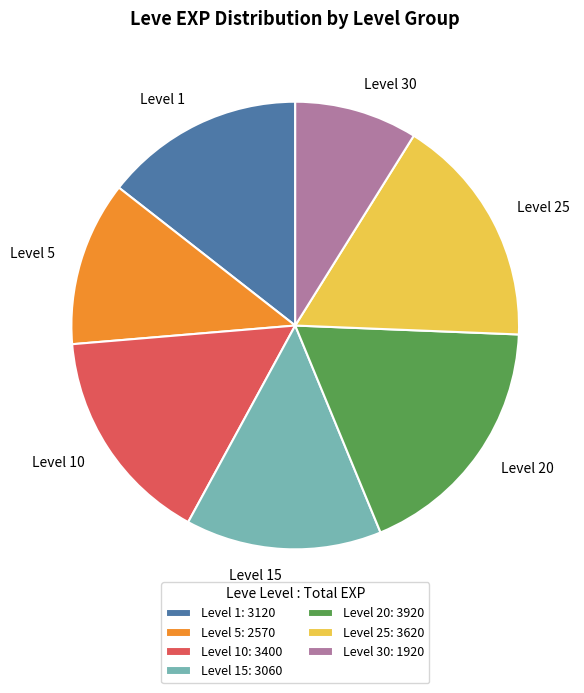

Between Level 20 and Level 30, which is larger?

Level 20